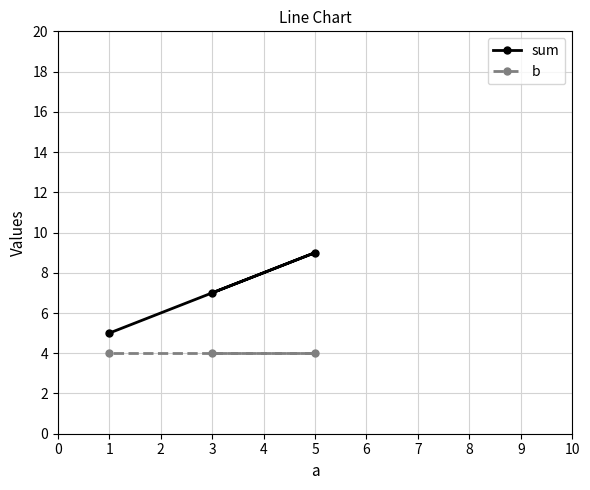

What is the lowest value of the b series?

4